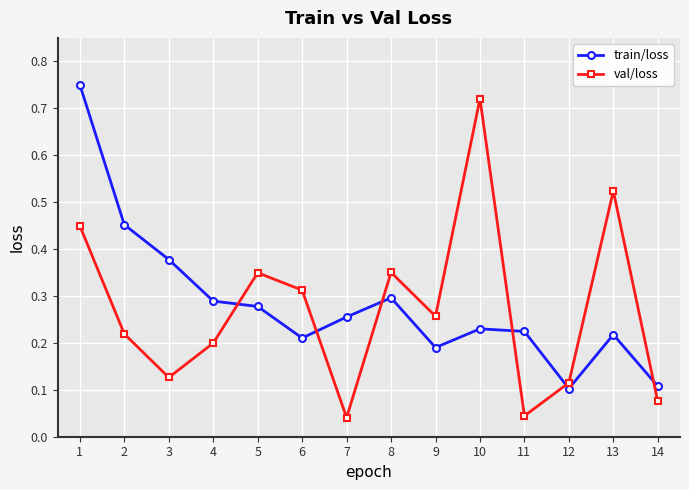

True or false: train/loss has more than 1 interior local peaks.

True